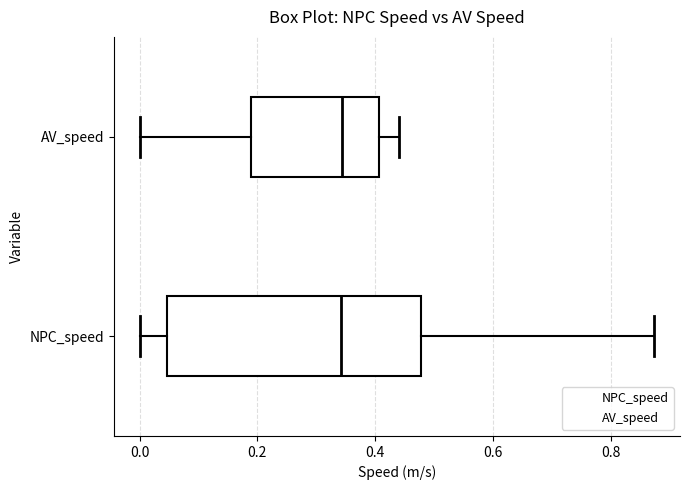

Reading bottom to top, transcribe this box plot: for each box, give where its median line is, the range the box spans, and where its two whiskers end, as read against the x-axis. The values are not printed on the chart, so give them approximately, as read against the axis.

NPC_speed: median 0.34, box 0.04 to 0.48, whiskers 0.00 to 0.88
AV_speed: median 0.34, box 0.18 to 0.40, whiskers 0.00 to 0.44